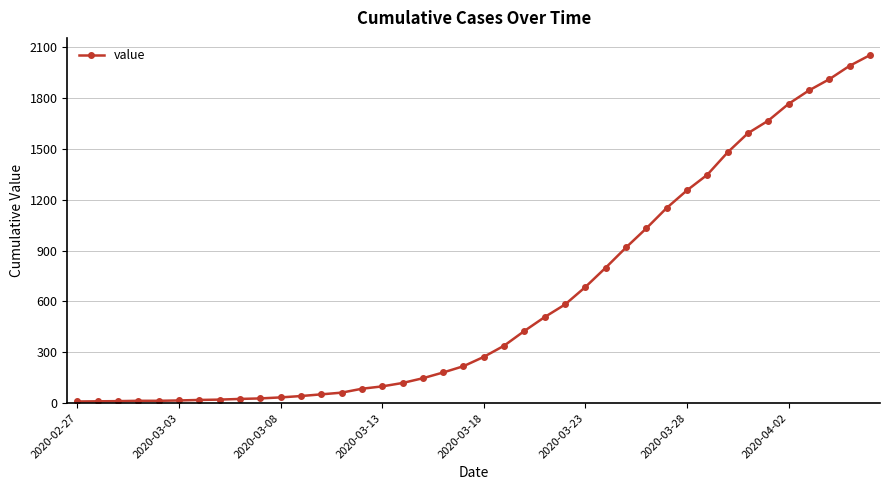

What is the difference between the maximum and minimum values?

2042